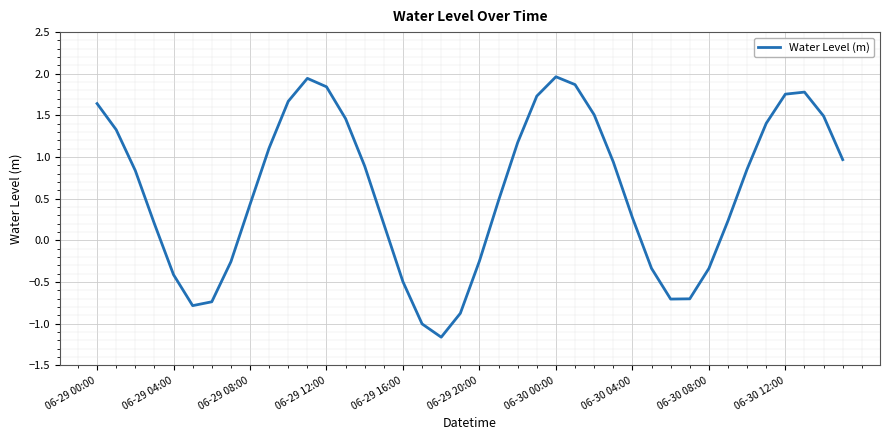

What is the greatest value displayed?

2.0